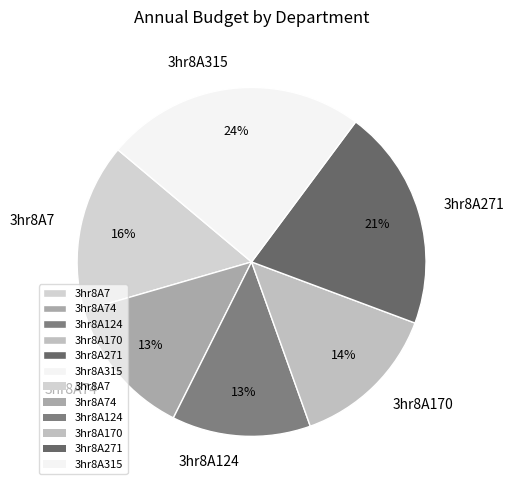

What percentage is the 3hr8A74 slice, to the nearest percent?

13%